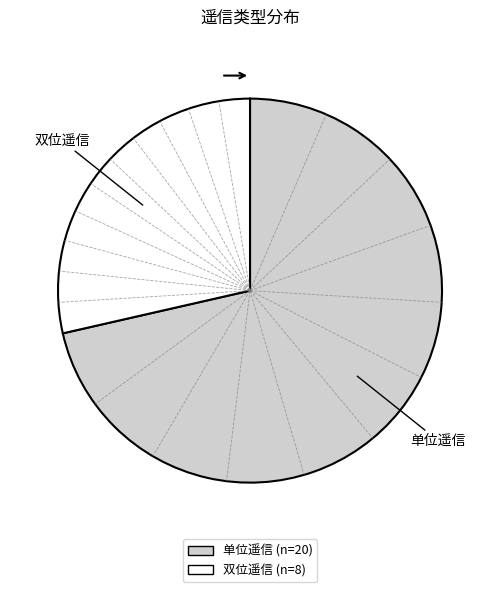

Rank the categories by value from highest to lowest.

单位遥信, 双位遥信